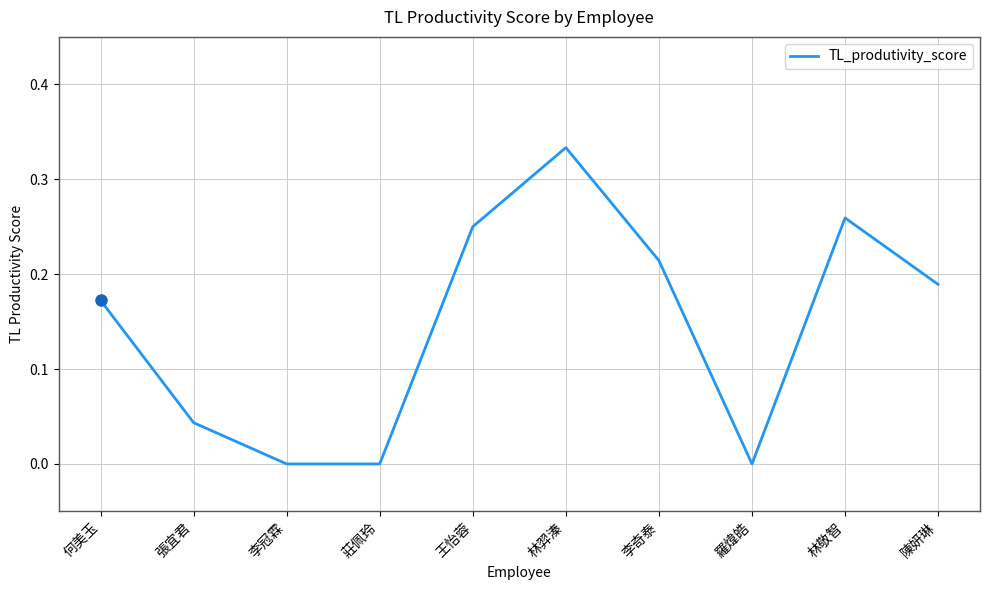

The chart shows a value of 0.4 at 林敬智. True or false?

False